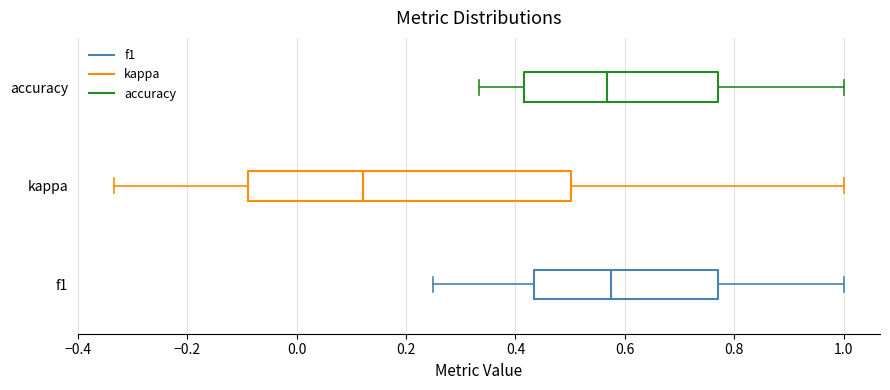

Where is the left edge of the box for f1 on the x-axis? The values are not printed on the chart, so give them approximately, as read against the axis.

0.44